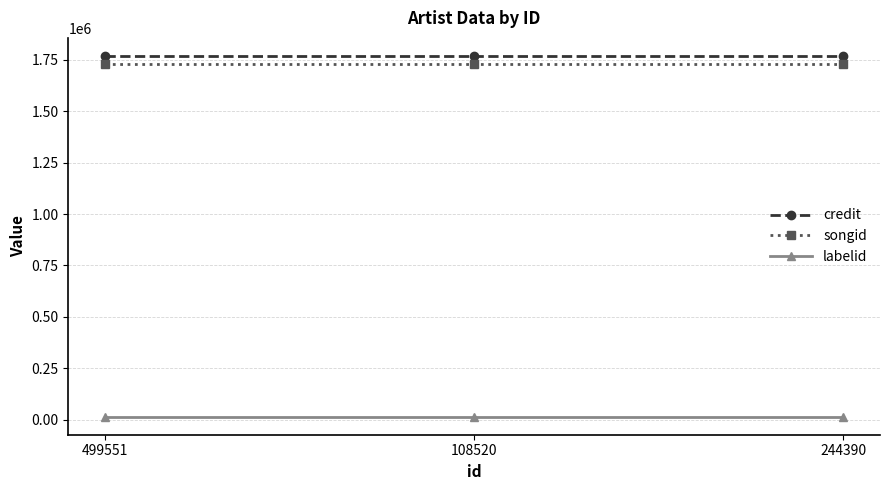

What is the minimum value shown in the chart?

15319